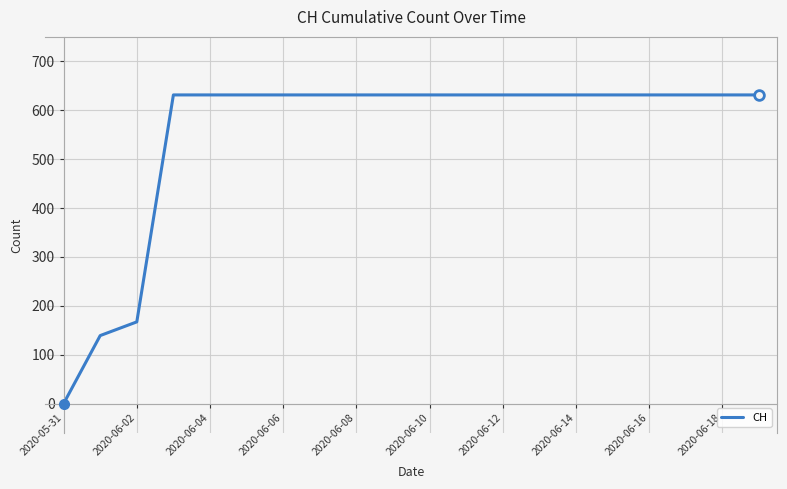

What is the maximum value shown in the chart?

631